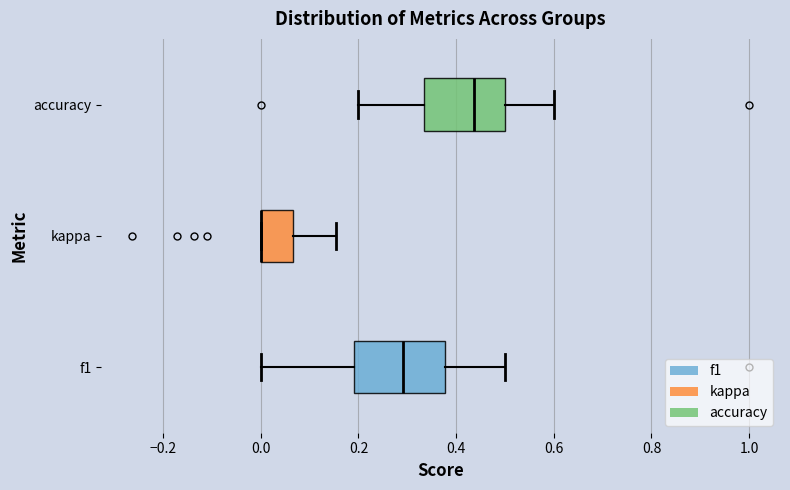

Reading bottom to top, read every box against the x-axis: the position of its median line, the range the box covers, and the ends of its whiskers. The values are not printed on the chart, so give them approximately, as read against the axis.

f1: median 0.30, box 0.20 to 0.38, whiskers 0.00 to 0.50
kappa: median 0.00 (drawn on the box's left edge), box 0.00 to 0.06, whiskers 0.00 to 0.16
accuracy: median 0.44, box 0.34 to 0.50, whiskers 0.20 to 0.60